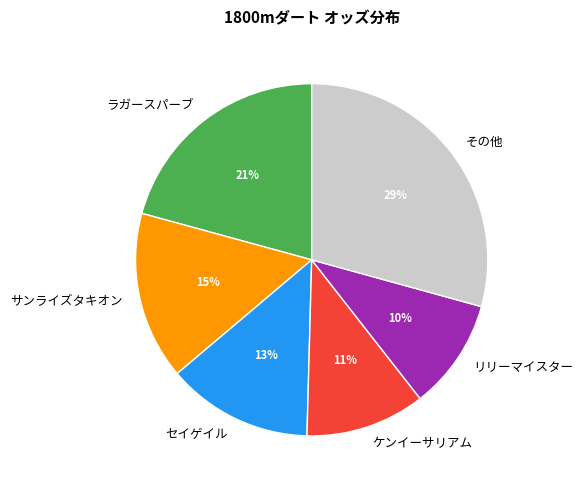

Is the sum of ラガースパーブ and セイゲイル greater than half?

No